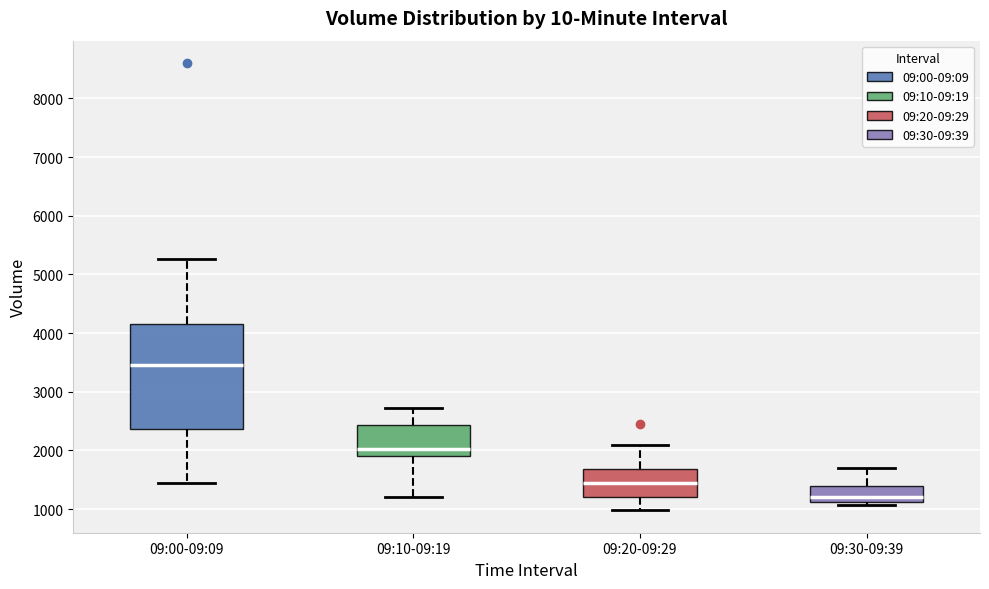

Reading left to right, transcribe this box plot: for each box, give where its median line is, the range the box spans, and where its two whiskers end, as read against the y-axis. The values are not printed on the chart, so give them approximately, as read against the axis.

09:00-09:09: median 3500, box 2400 to 4200, whiskers 1400 to 5300
09:10-09:19: median 2000, box 1900 to 2400, whiskers 1200 to 2700
09:20-09:29: median 1400, box 1200 to 1700, whiskers 1000 to 2100
09:30-09:39: median 1200, box 1100 to 1400, whiskers 1100 (just below the box's lower edge) to 1700